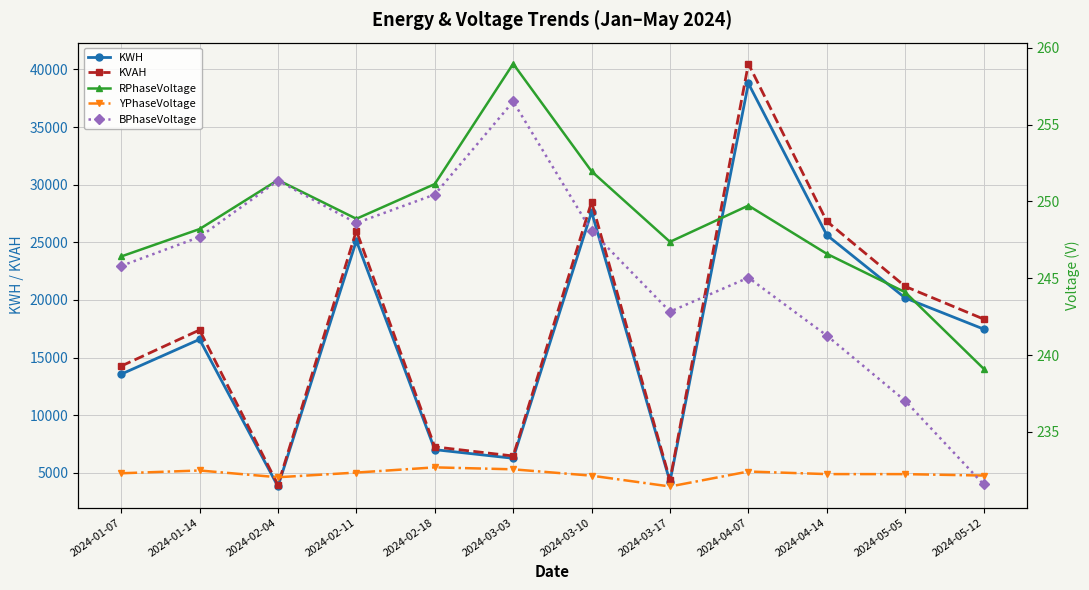

Reading right to left, list all the values displayed in this chart.

KWH: 17473.8	20172.4	25632.3	38785.1	4235.1	27637.2	6264.2	7014.5	25133.6	3818.0	16579.7	13560.9
KVAH: 18342.7	21174.3	26819.2	40489.9	4367.1	28506.4	6463.6	7257.0	26018.3	3953.9	17394.4	14261.6
RPhaseVoltage: 239.1	244.1	246.6	249.7	247.4	252.0	259.0	251.1	248.9	251.4	248.2	246.4
YPhaseVoltage: 232.2	232.2	232.2	232.4	231.4	232.1	232.6	232.7	232.3	232.0	232.5	232.3
BPhaseVoltage: 231.6	237.0	241.3	245.0	242.8	248.1	256.5	250.5	248.6	251.4	247.7	245.8